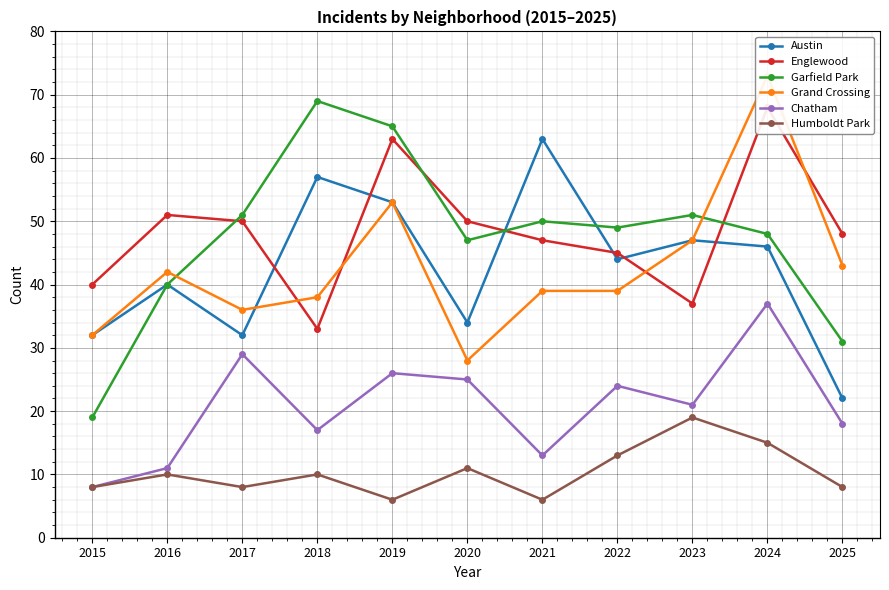

How many data points does each series have?

11